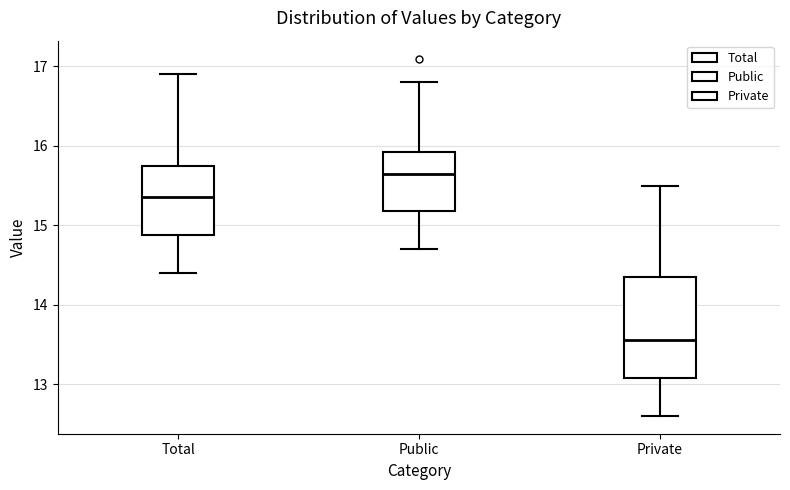

Which box's median line is the lowest?

Private